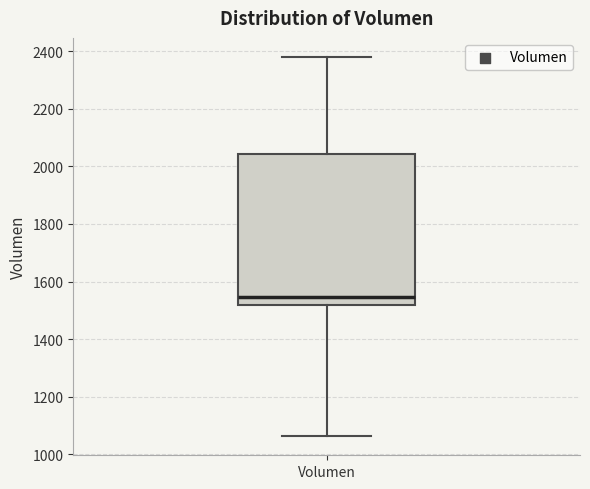

Read this box plot against the y-axis: the position of the median line, the range covered by the box, and the ends of both whiskers. The values are not printed on the chart, so give them approximately, as read against the axis.

median 1540, box 1520 to 2040, whiskers 1060 to 2380